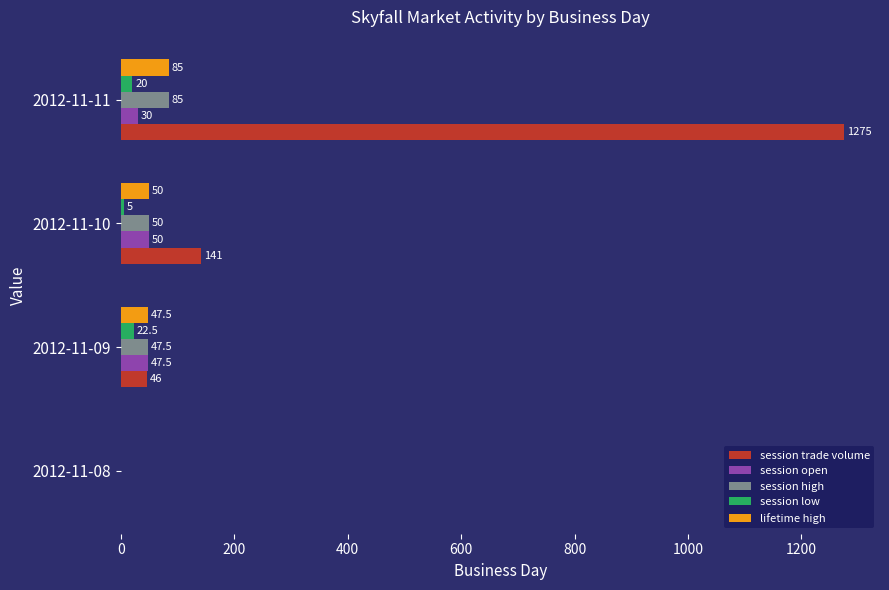

What is the maximum value for session trade volume?

1275.0